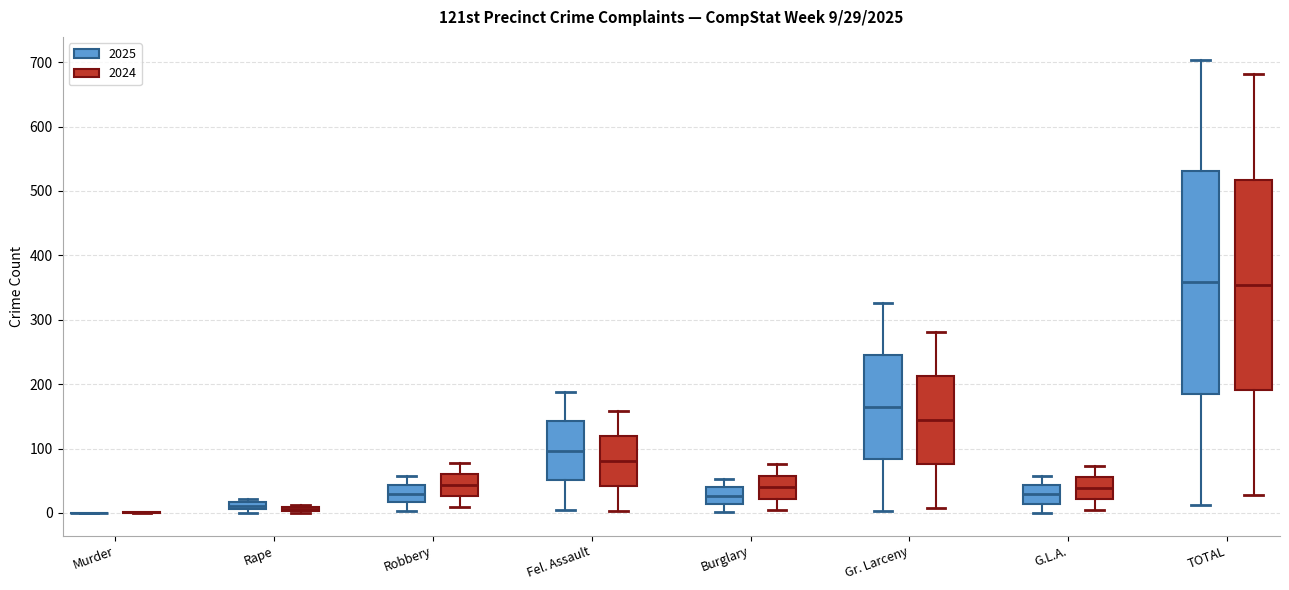

Comparing the boxes themselves (not the whiskers), which one is the tallest?

TOTAL (2025)